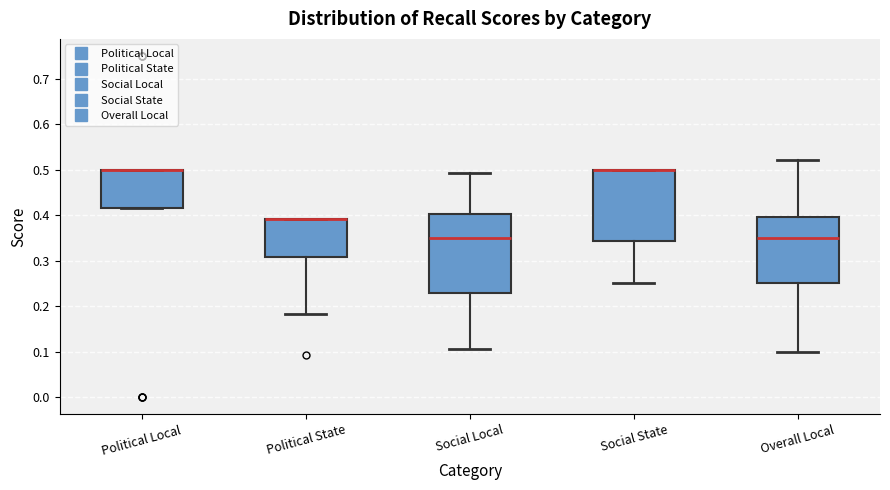

Reading left to right, read every box against the y-axis: the position of its median line, the range the box covers, and the ends of its whiskers. The values are not printed on the chart, so give them approximately, as read against the axis.

Political Local: median 0.50 (drawn on the box's upper edge), box 0.42 to 0.50, whiskers 0.42 to 0.50
Political State: median 0.39 (drawn on the box's upper edge), box 0.31 to 0.39, whiskers 0.18 to 0.39
Social Local: median 0.35, box 0.23 to 0.40, whiskers 0.11 to 0.49
Social State: median 0.50 (drawn on the box's upper edge), box 0.34 to 0.50, whiskers 0.25 to 0.50
Overall Local: median 0.35, box 0.25 to 0.39, whiskers 0.10 to 0.52